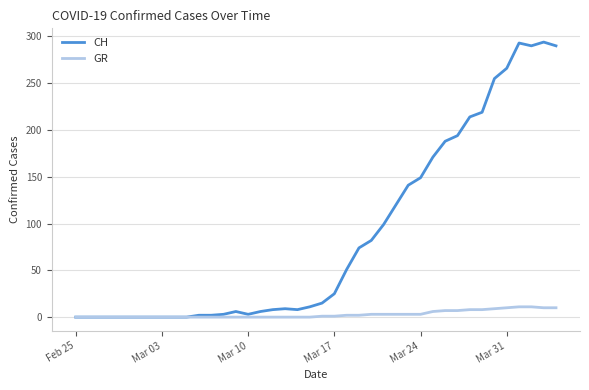

Which series has the largest range (max minus min)?

CH